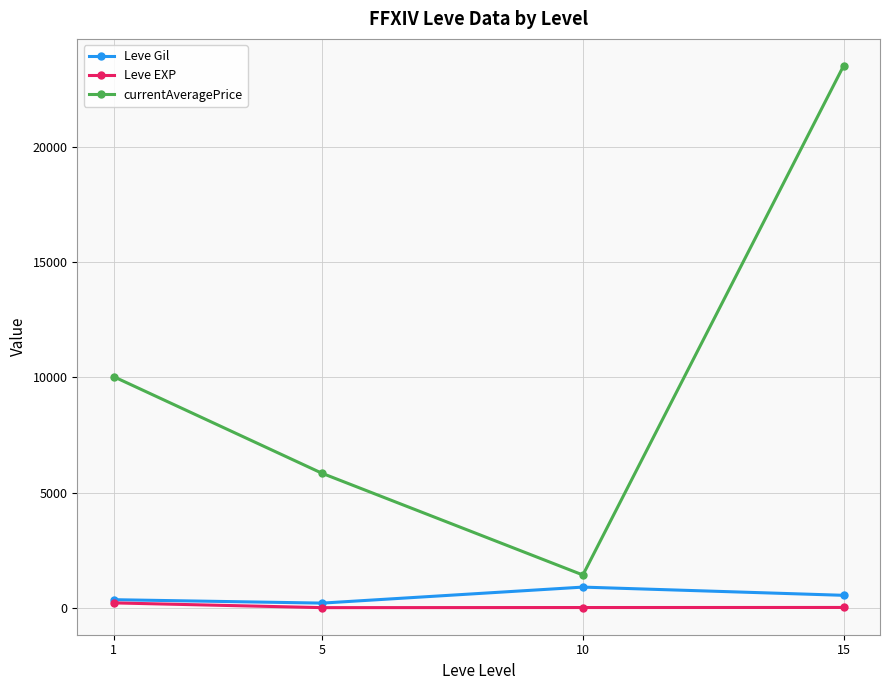

Which series has the largest range (max minus min)?

currentAveragePrice